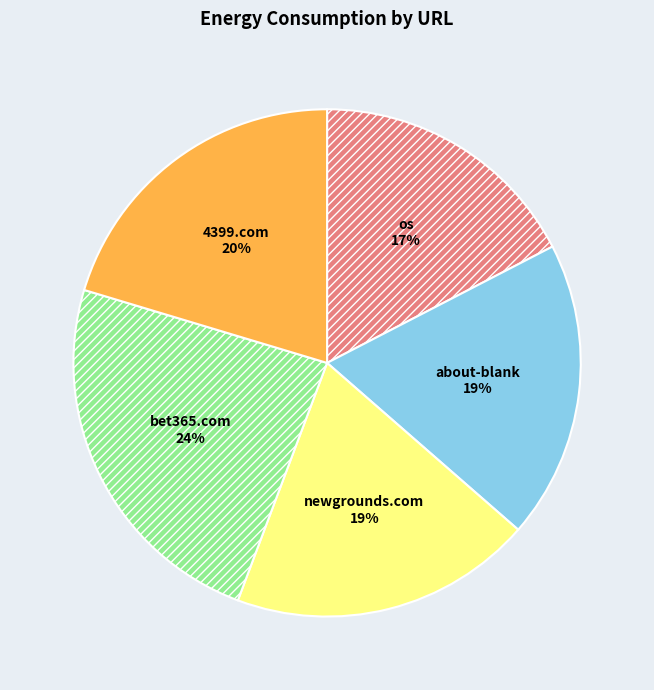

What is the smallest slice in the pie chart?

os